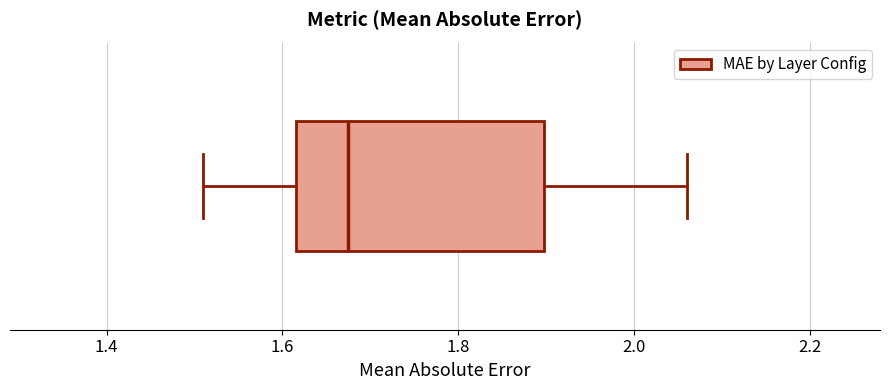

Read this box plot against the x-axis: the position of the median line, the range covered by the box, and the ends of both whiskers. The values are not printed on the chart, so give them approximately, as read against the axis.

median 1.68, box 1.62 to 1.90, whiskers 1.52 to 2.06